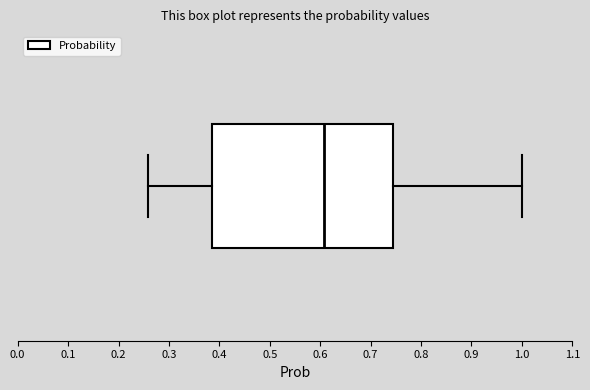

Where is the left edge of the box on the x-axis? The values are not printed on the chart, so give them approximately, as read against the axis.

0.39